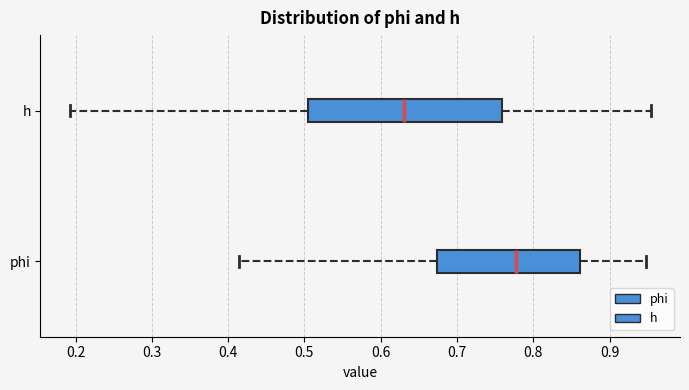

Which box is the widest, from its left edge to its right edge?

h